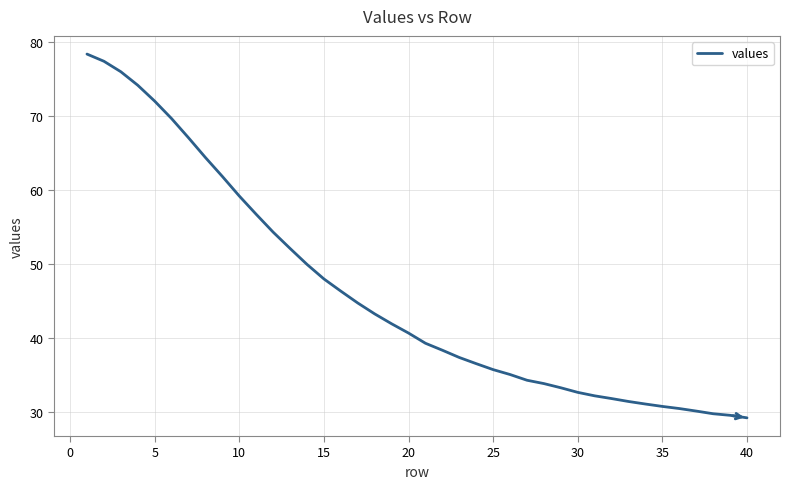

What is the difference between the maximum and minimum values?

49.1